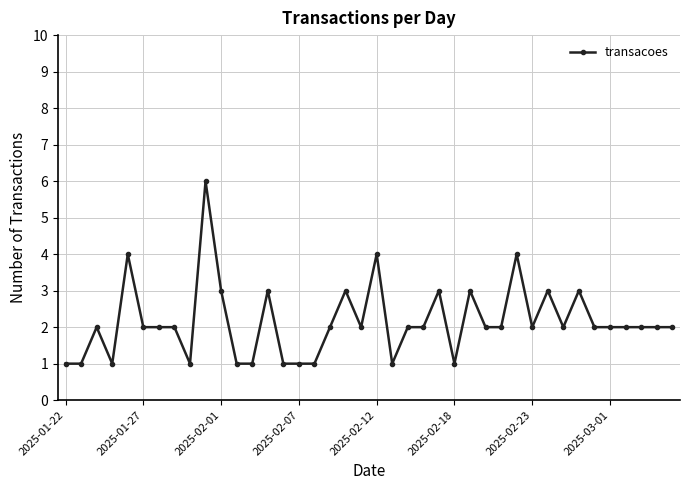

What is the smallest value displayed?

1